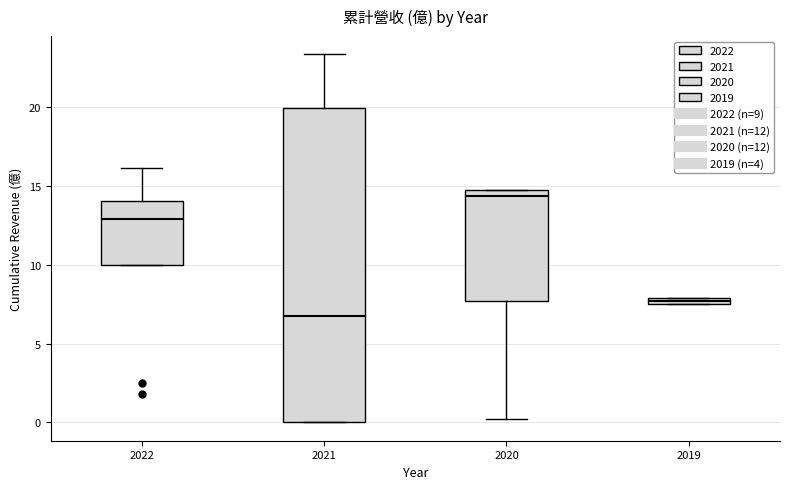

Where does the upper whisker of the box at x = 2022 end on the y-axis? The values are not printed on the chart, so give them approximately, as read against the axis.

16.0